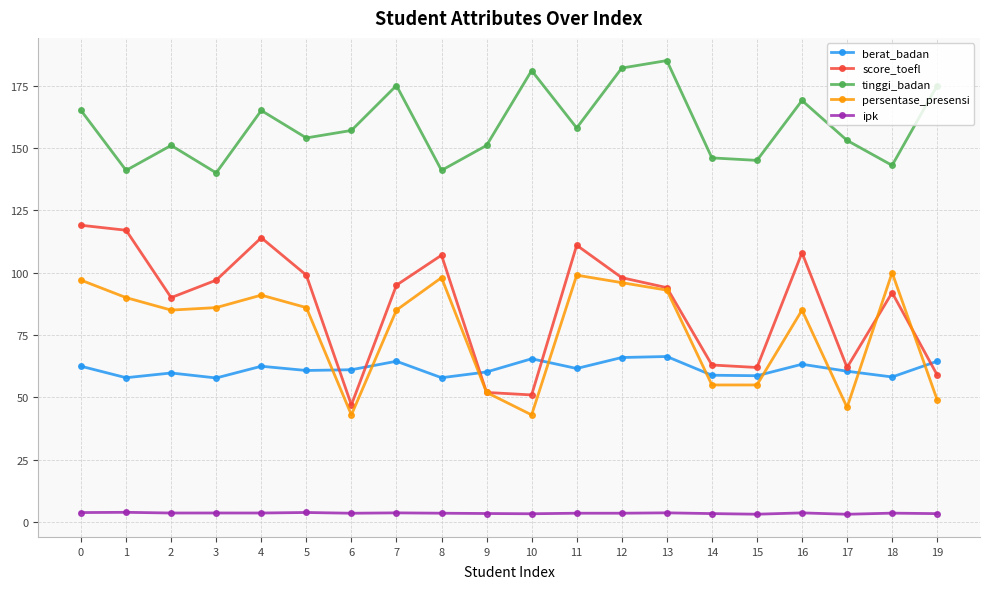

How many lines are shown in the chart?

5